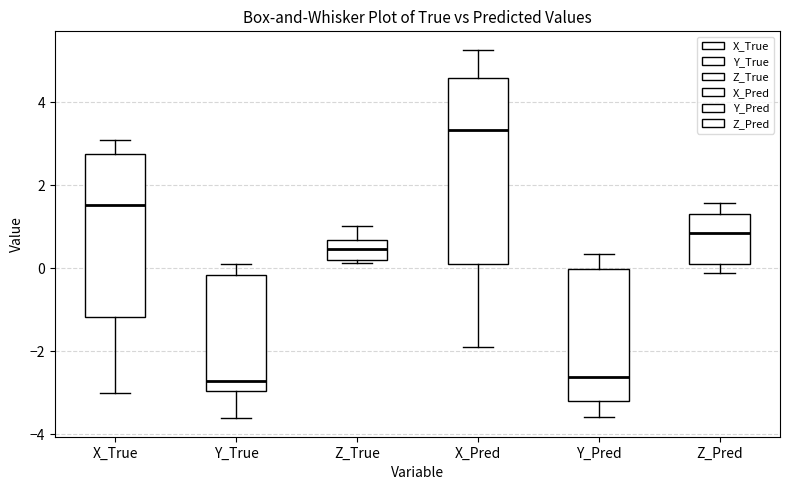

Comparing the boxes themselves (not the whiskers), which one is the tallest?

X_Pred